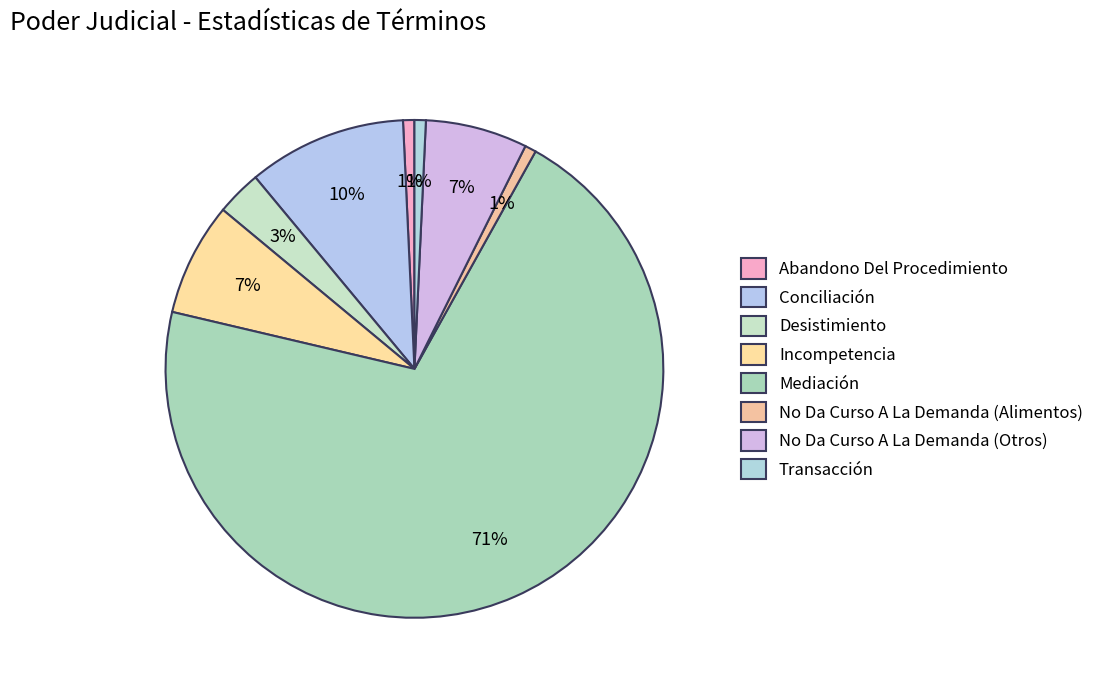

To the nearest percent, what percentage of the pie is No Da Curso A La Demanda (Alimentos)?

1%